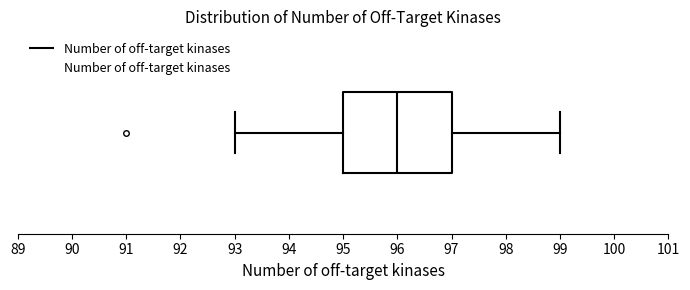

Read this box plot against the x-axis: the position of the median line, the range covered by the box, and the ends of both whiskers. The values are not printed on the chart, so give them approximately, as read against the axis.

median 96, box 95 to 97, whiskers 93 to 99